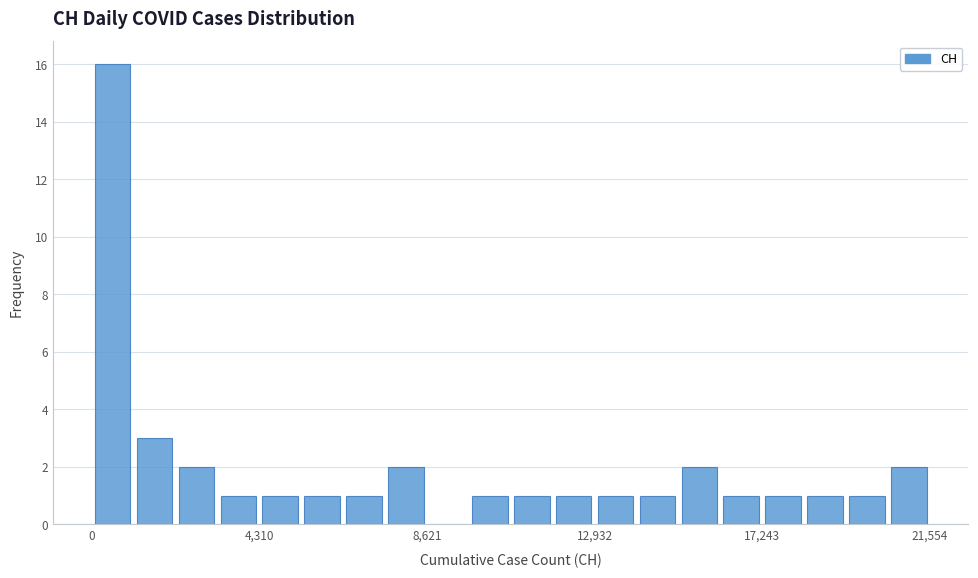

Around what value on the x-axis is the tallest bar? Give the approximate position of its centre, as read against the axis.

500